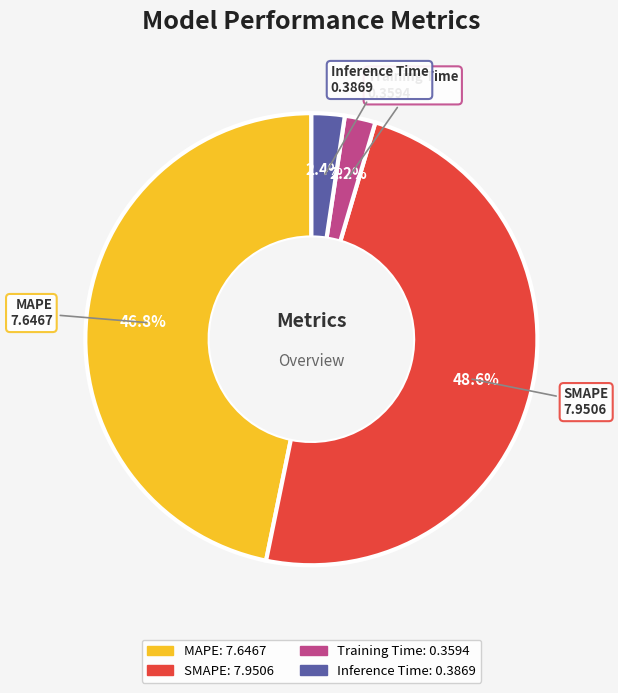

How much of the chart is everything except Inference Time?

97.6%